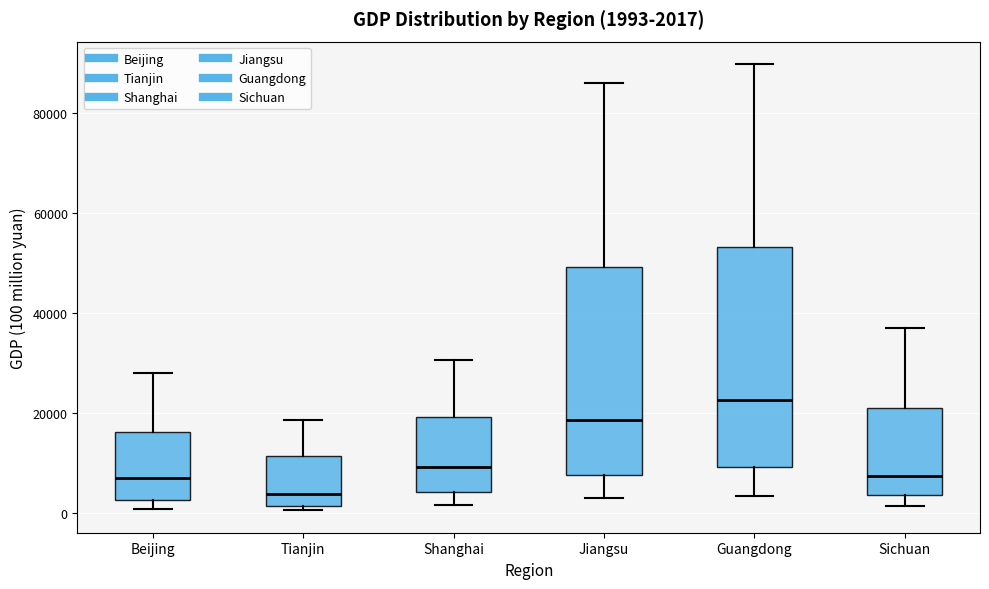

Comparing the boxes themselves (not the whiskers), which one is the tallest?

Guangdong